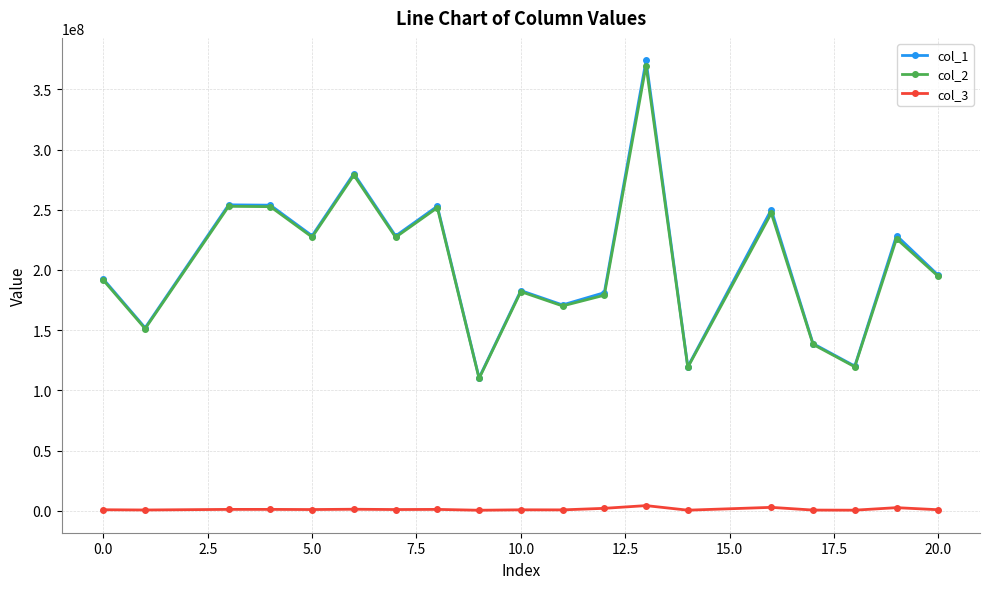

True or false: col_1 and col_3 cross at least once.

False